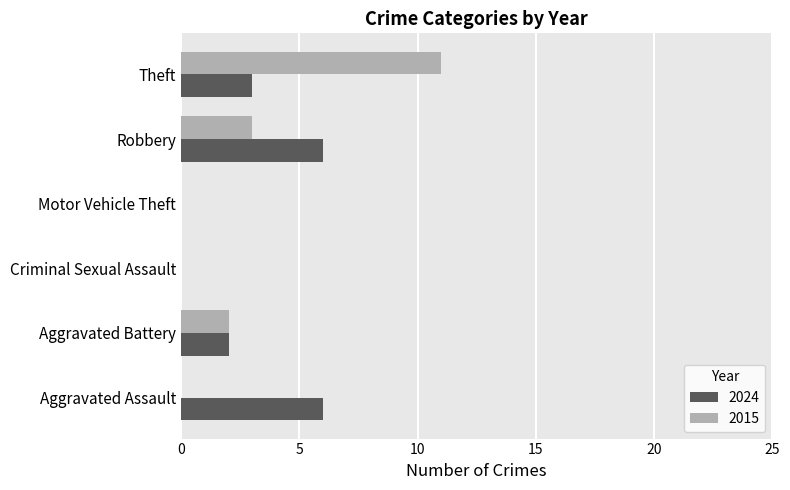

Is it true that 2024 equals 6 at Robbery?

True